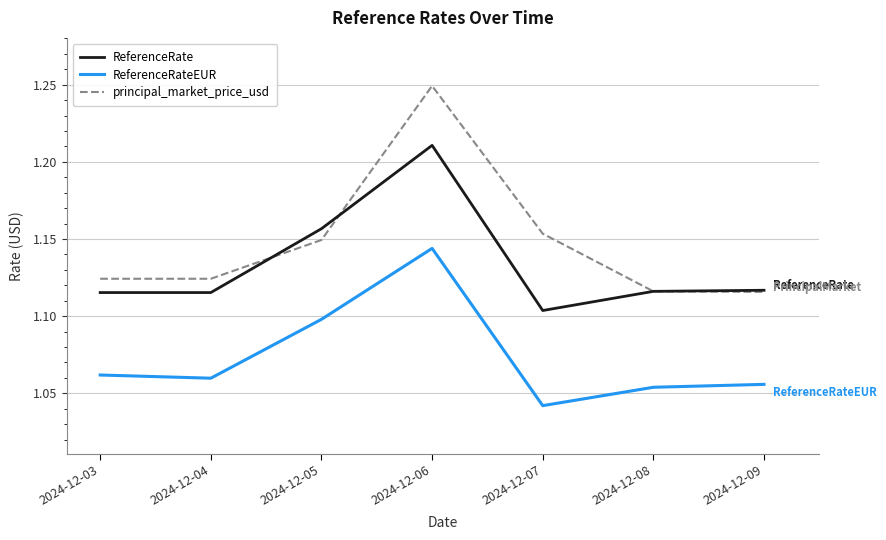

What is the spread (max minus min) of values at 2024-12-07?

0.1